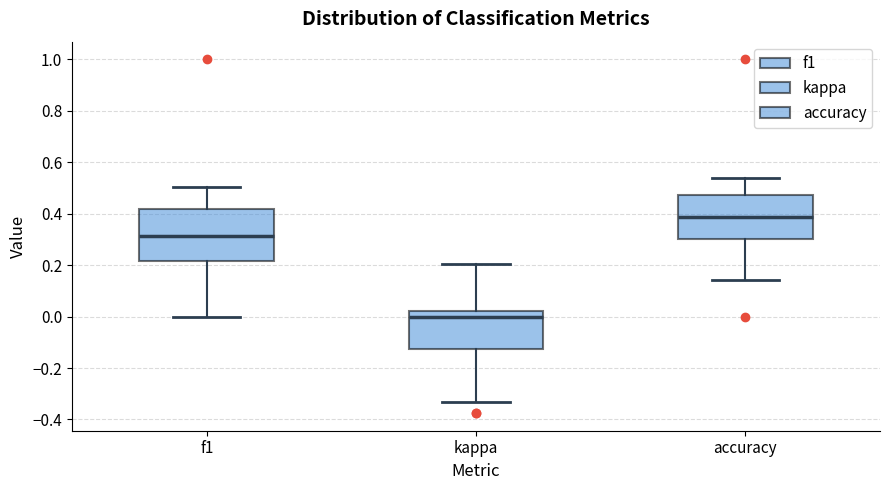

Reading left to right, transcribe this box plot: for each box, give where its median line is, the range the box spans, and where its two whiskers end, as read against the y-axis. The values are not printed on the chart, so give them approximately, as read against the axis.

f1: median 0.32, box 0.22 to 0.42, whiskers 0.00 to 0.50
kappa: median 0.00, box -0.12 to 0.02, whiskers -0.34 to 0.20
accuracy: median 0.38, box 0.30 to 0.48, whiskers 0.14 to 0.54